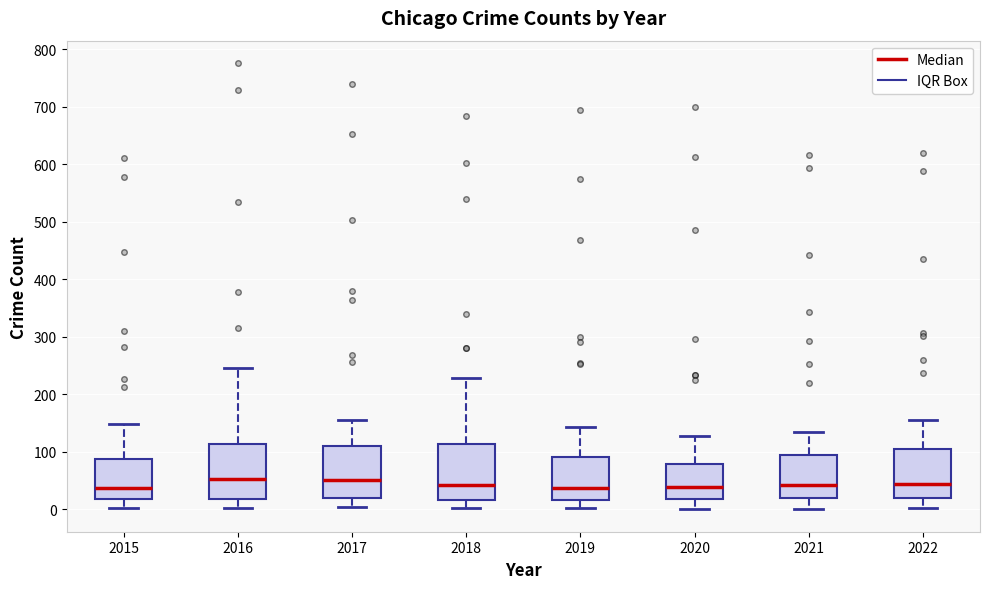

Reading left to right, transcribe this box plot: for each box, give where its median line is, the range the box spans, and where its two whiskers end, as read against the y-axis. The values are not printed on the chart, so give them approximately, as read against the axis.

2015: median 40, box 20 to 90, whiskers 0 to 150
2016: median 50, box 20 to 110, whiskers 0 to 250
2017: median 50, box 20 to 110, whiskers 0 to 160
2018: median 40, box 20 to 110, whiskers 0 to 230
2019: median 40, box 20 to 90, whiskers 0 to 140
2020: median 40, box 20 to 80, whiskers 0 to 130
2021: median 40, box 20 to 100, whiskers 0 to 140
2022: median 50, box 20 to 110, whiskers 0 to 160